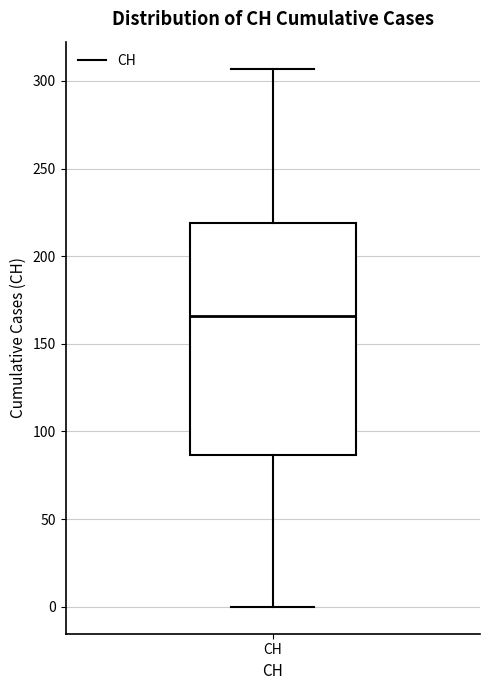

Read this box plot against the y-axis: the position of the median line, the range covered by the box, and the ends of both whiskers. The values are not printed on the chart, so give them approximately, as read against the axis.

median 165, box 85 to 220, whiskers 0 to 305